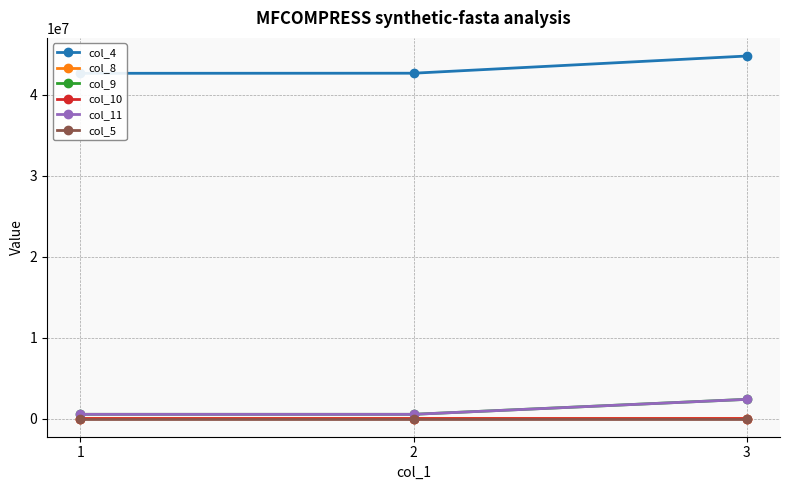

What is the minimum value shown in the chart?

0.1